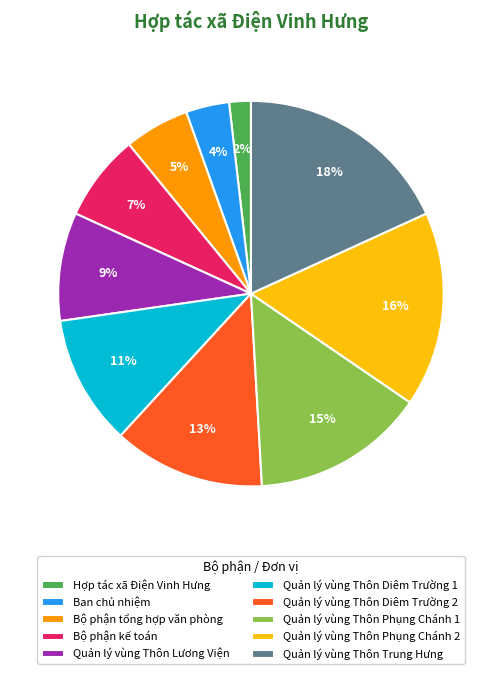

To the nearest percent, what portion does Quản lý vùng Thôn Phụng Chánh 2 represent?

16%